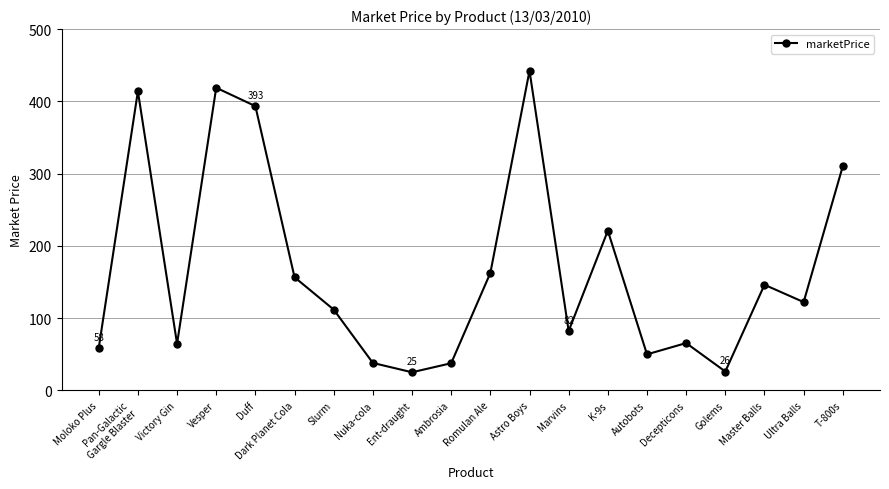

The value at K-9s is 220.9. True or false?

True